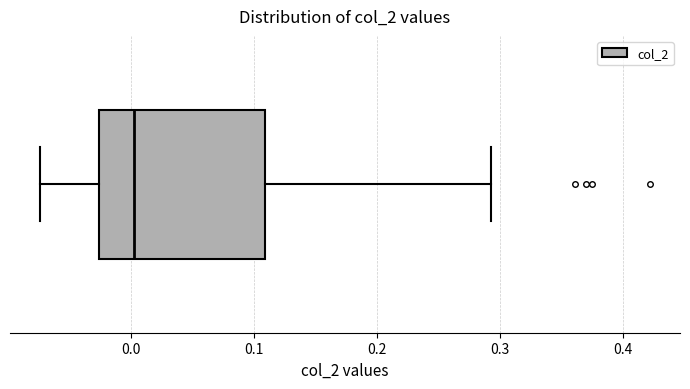

Where does the median line of the box sit on the x-axis? The values are not printed on the chart, so give them approximately, as read against the axis.

0.00